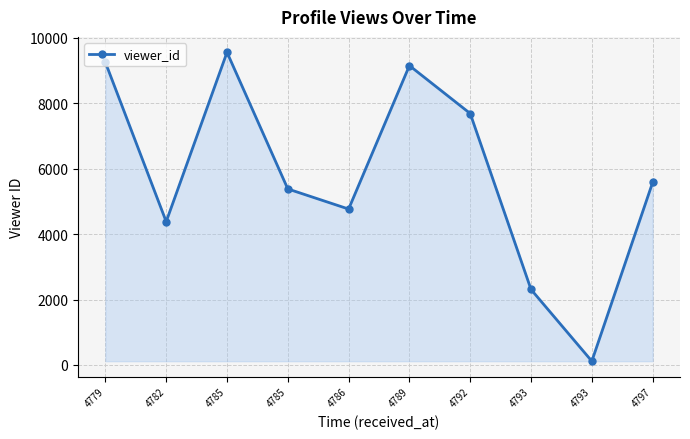

Where is the first local minimum?

4782